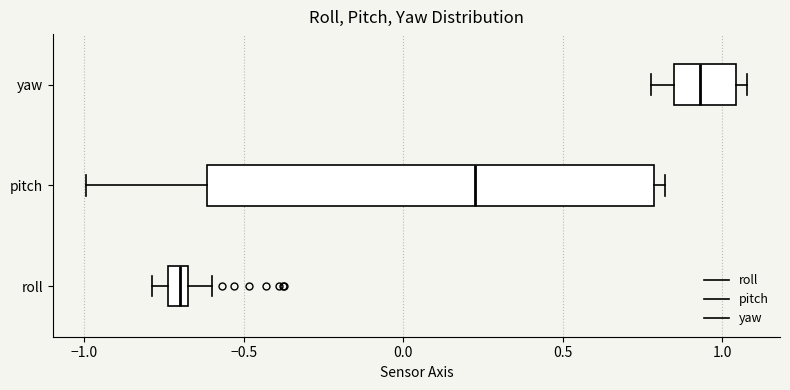

Where does the median line of the box for pitch sit on the x-axis? The values are not printed on the chart, so give them approximately, as read against the axis.

0.25